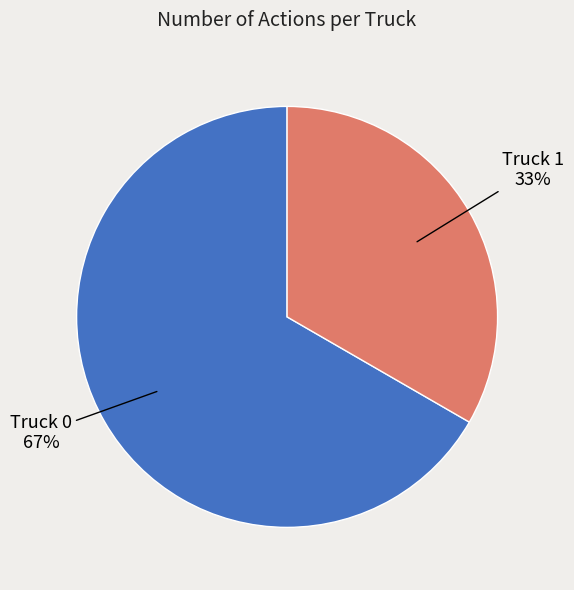

The Truck 1 slice represents 33% of the pie. True or false?

True